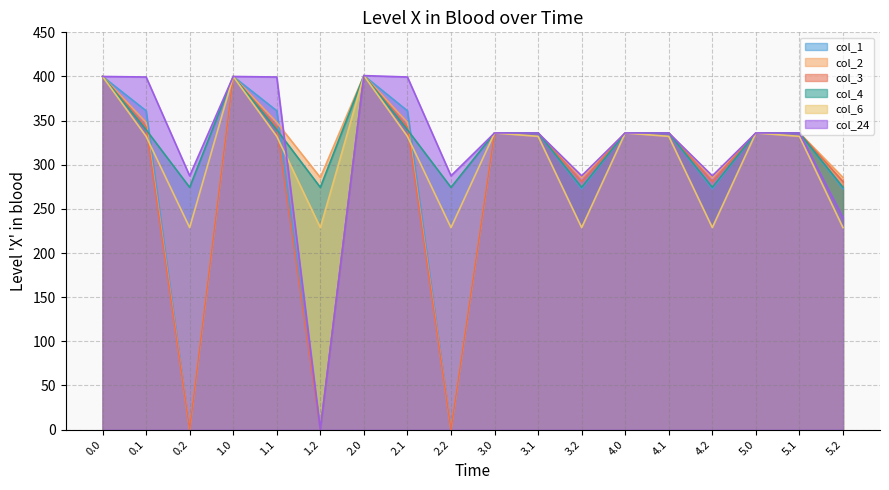

What position from the left is 5.1?

17